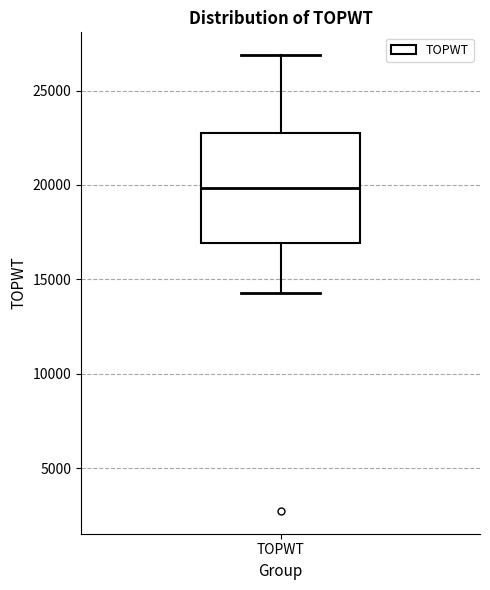

Where is the upper edge of the box for TOPWT on the y-axis? The values are not printed on the chart, so give them approximately, as read against the axis.

23000